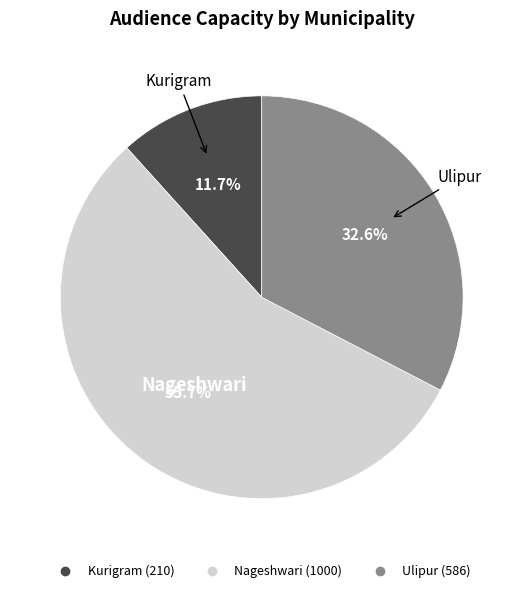

True or false: Nageshwari accounts for 61% of the total.

False